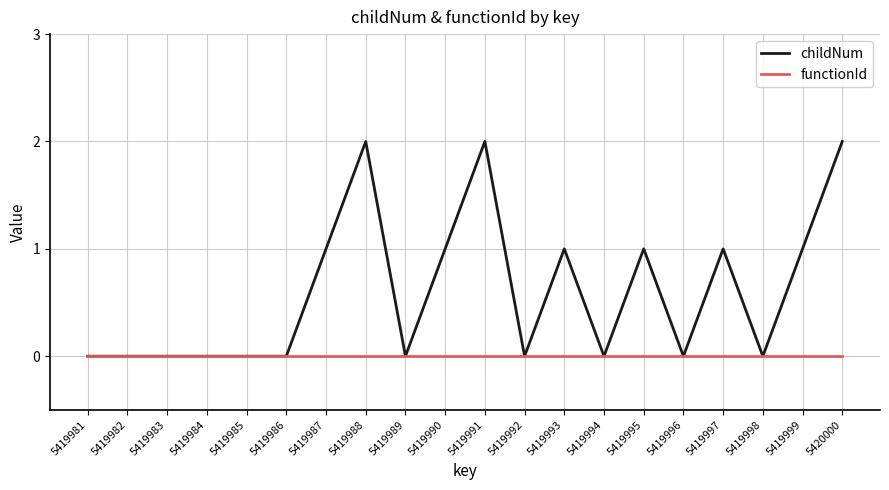

Which series has the largest total across all categories?

childNum